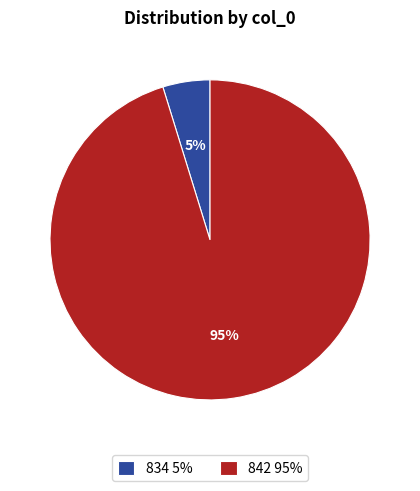

What percentage is the 842 slice, to the nearest percent?

95%